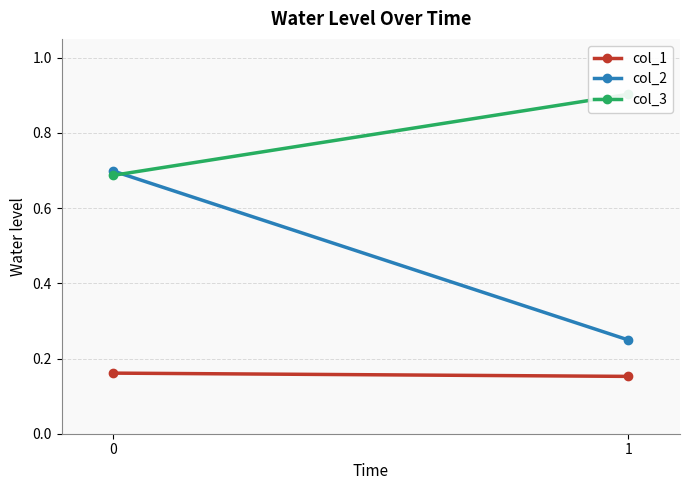

Is this an area chart (filled region under the line)?

No